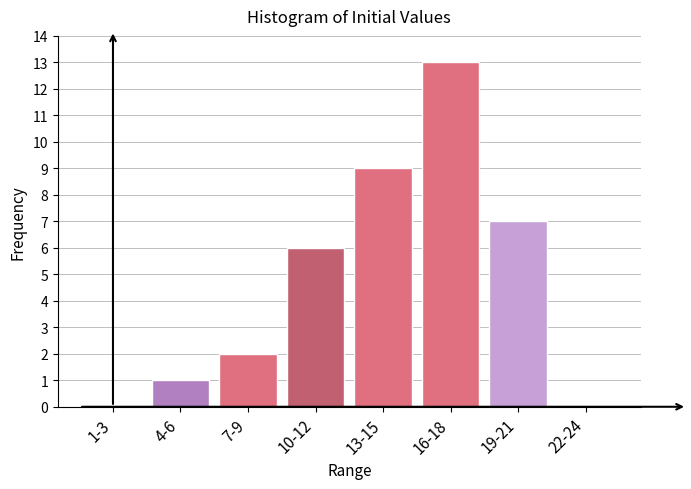

Reading right to left, extract all data points from this chart.

22-24=0	19-21=7	16-18=13	13-15=9	10-12=6	7-9=2	4-6=1	1-3=0